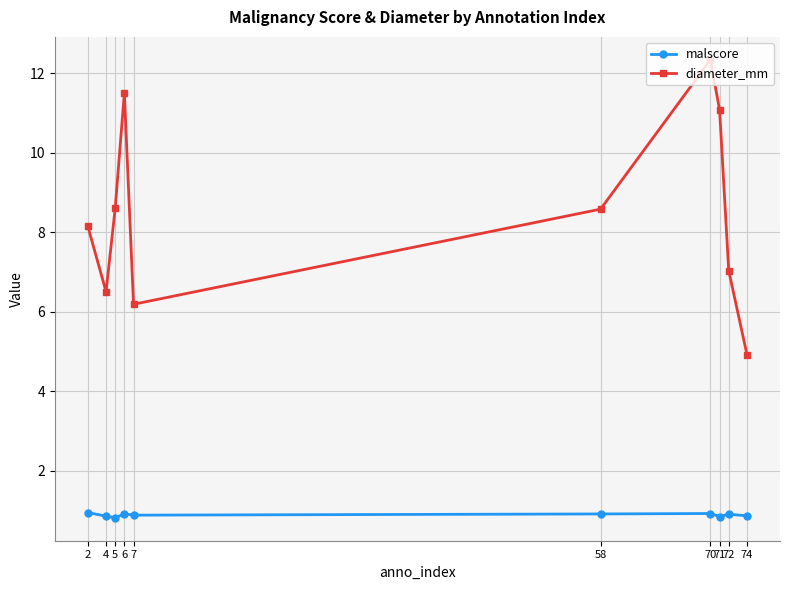

What are all the series names shown in the legend?

malscore, diameter_mm